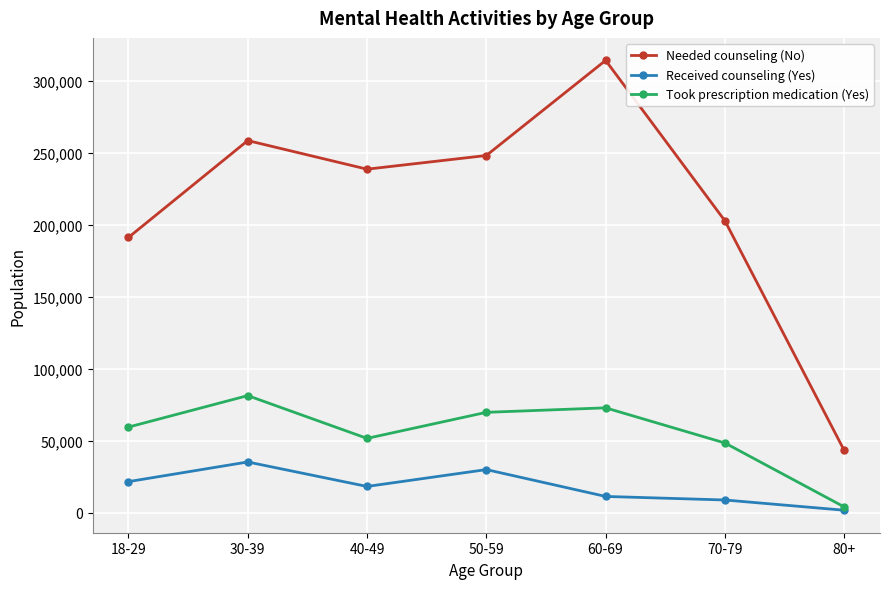

Which series has the widest spread of values?

Needed counseling (No)